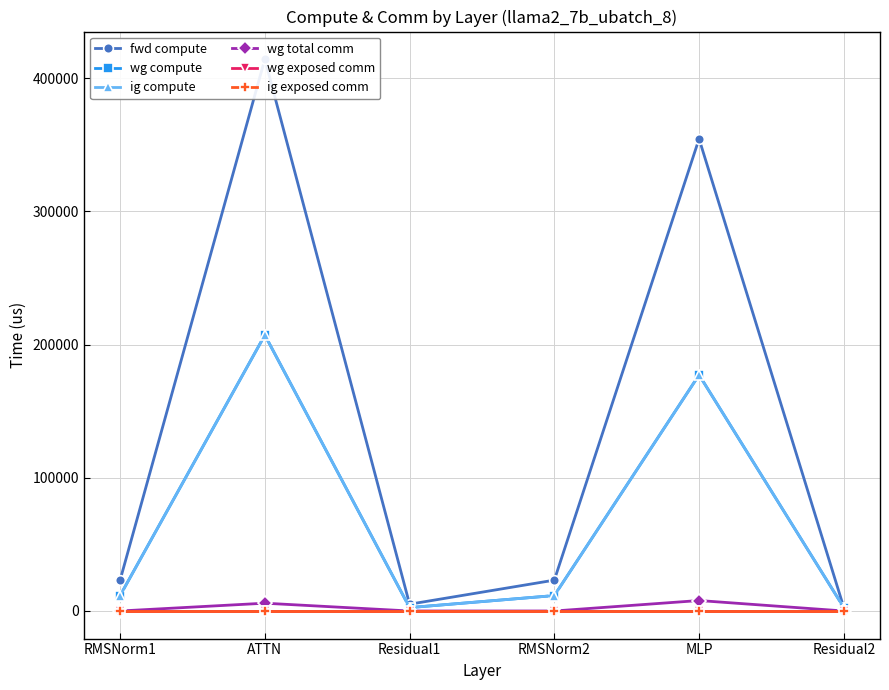

At Residual1, list the series in order from smallest to largest.

wg total comm, wg exposed comm, ig exposed comm, wg compute, ig compute, fwd compute